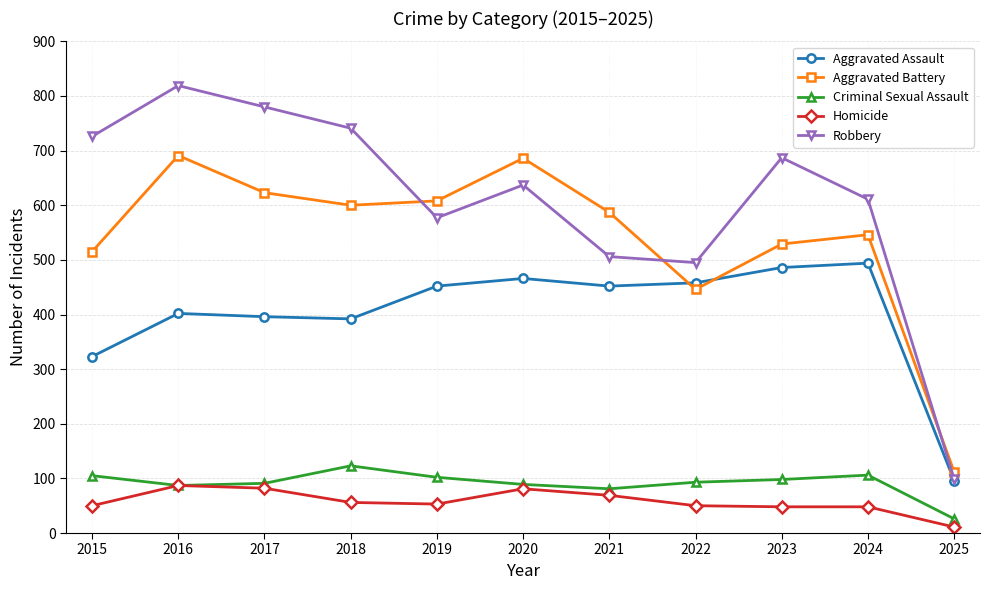

What is the smallest value displayed?

11